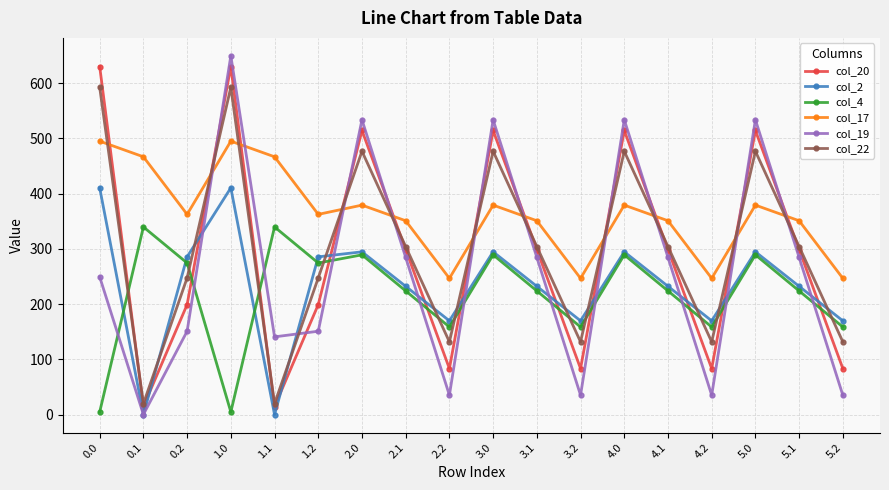

Reading left to right, transcribe all the data shown in this chart.

col_20: 0.0=629.9	0.1=14.5	0.2=199.2	1.0=629.9	1.1=14.5	1.2=199.2	2.0=514.1	2.1=298.8	2.2=83.4	3.0=514.1	3.1=298.8	3.2=83.4	4.0=514.1	4.1=298.8	4.2=83.4	5.0=514.1	5.1=298.8	5.2=83.4
col_2: 0.0=410.3	0.1=0.0	0.2=285.5	1.0=410.3	1.1=0.0	1.2=285.5	2.0=294.6	2.1=232.2	2.2=169.8	3.0=294.6	3.1=232.2	3.2=169.8	4.0=294.6	4.1=232.2	4.2=169.8	5.0=294.6	5.1=232.2	5.2=169.8
col_4: 0.0=4.9	0.1=339.6	0.2=274.4	1.0=4.9	1.1=339.6	1.2=274.4	2.0=289.2	2.1=223.9	2.2=158.7	3.0=289.2	3.1=223.9	3.2=158.7	4.0=289.2	4.1=223.9	4.2=158.7	5.0=289.2	5.1=223.9	5.2=158.7
col_17: 0.0=494.8	0.1=466.6	0.2=362.4	1.0=494.8	1.1=466.6	1.2=362.4	2.0=379.1	2.1=350.8	2.2=246.6	3.0=379.1	3.1=350.8	3.2=246.6	4.0=379.1	4.1=350.8	4.2=246.6	5.0=379.1	5.1=350.8	5.2=246.6
col_19: 0.0=249.2	0.1=0.2	0.2=151.0	1.0=649.2	1.1=140.8	1.2=151.0	2.0=533.5	2.1=284.5	2.2=35.2	3.0=533.5	3.1=284.5	3.2=35.2	4.0=533.5	4.1=284.5	4.2=35.2	5.0=533.5	5.1=284.5	5.2=35.2
col_22: 0.0=592.3	0.1=19.9	0.2=247.4	1.0=592.3	1.1=19.9	1.2=247.4	2.0=476.6	2.1=304.1	2.2=131.7	3.0=476.6	3.1=304.1	3.2=131.7	4.0=476.6	4.1=304.1	4.2=131.7	5.0=476.6	5.1=304.1	5.2=131.7